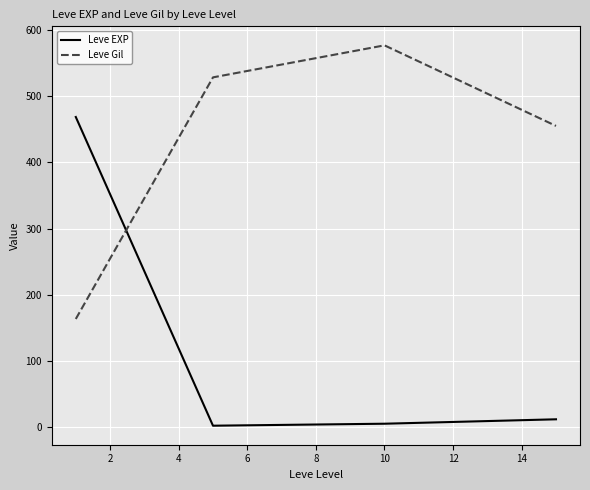

True or false: Leve EXP has more than 1 interior local peaks.

False